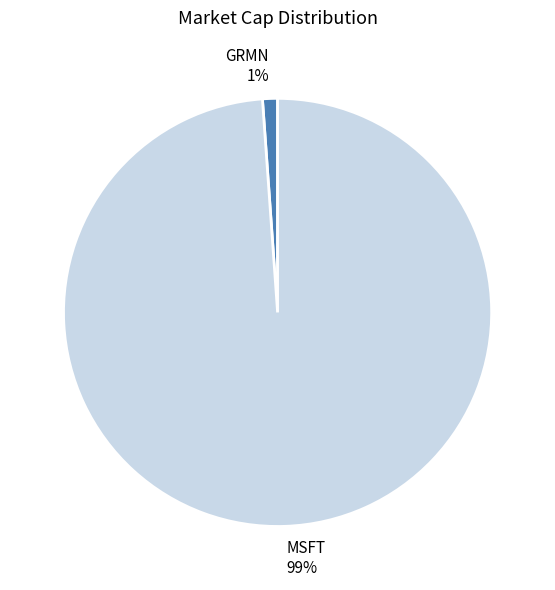

Which category has the smallest portion of the pie?

GRMN